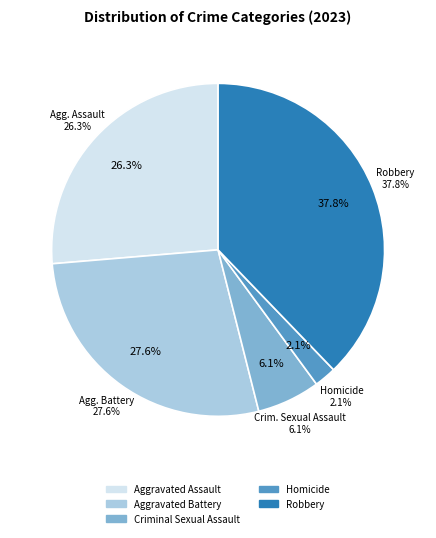

Combined, do Aggravated Battery and Homicide account for over 50%?

No